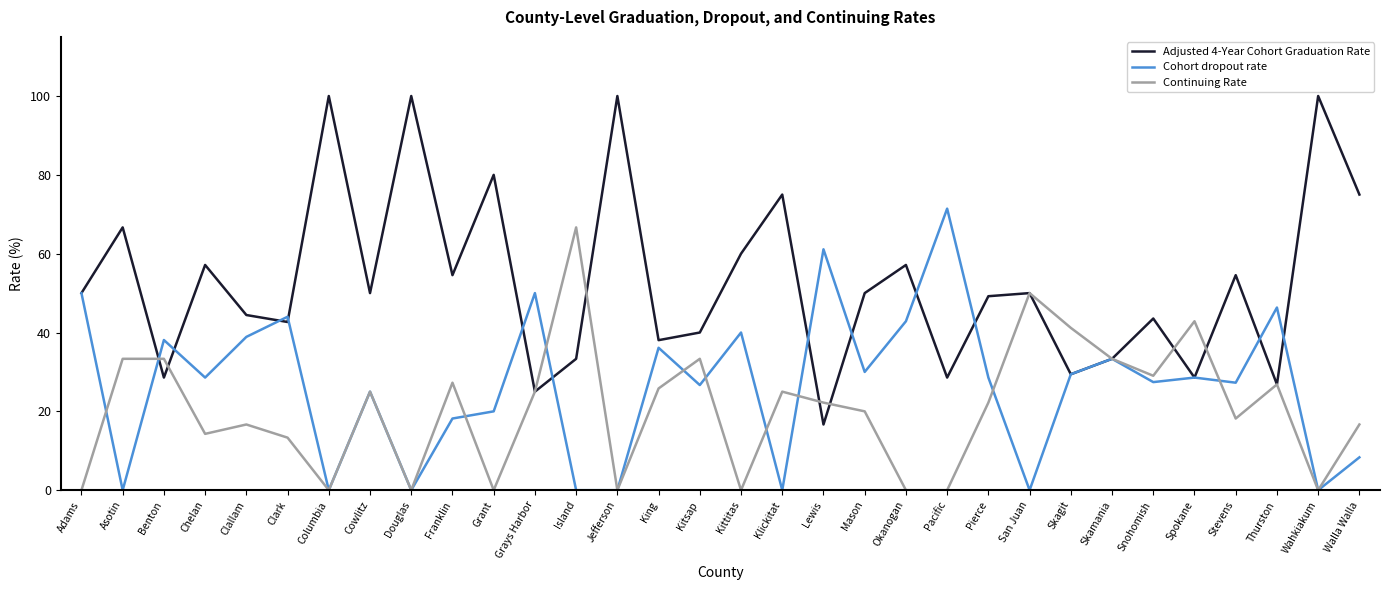

Does the chart display data point markers on the line(s)?

No